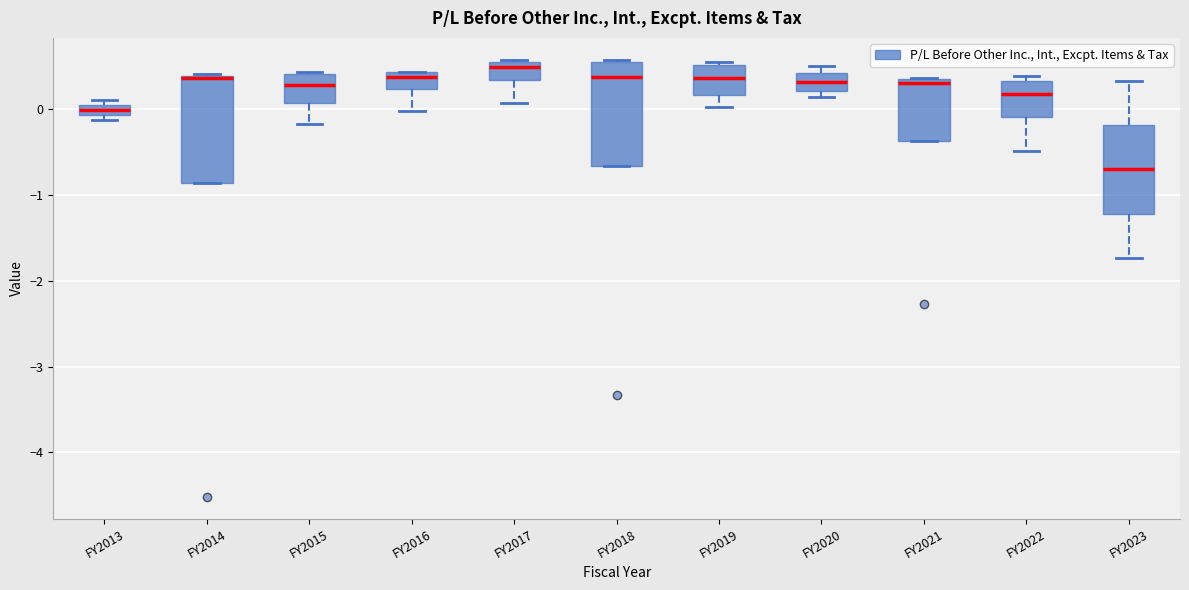

Where does the median line of the box for FY2017 sit on the y-axis? The values are not printed on the chart, so give them approximately, as read against the axis.

0.5